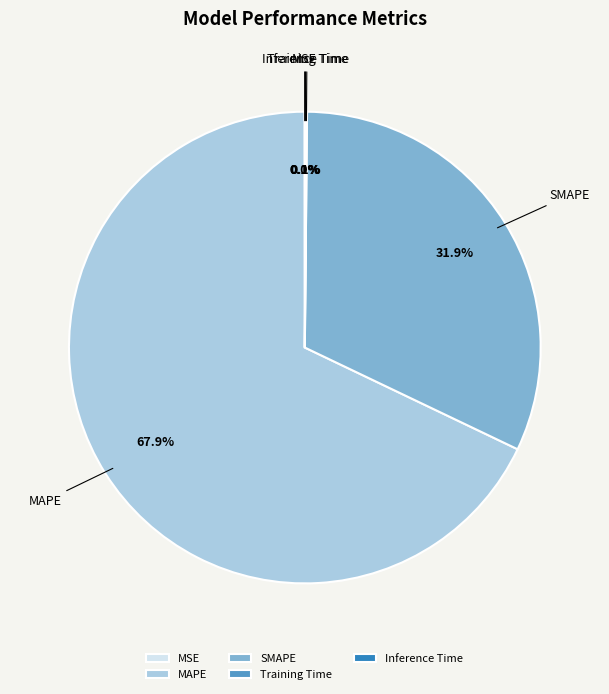

Do MAPE and SMAPE together represent more than half of the pie?

Yes